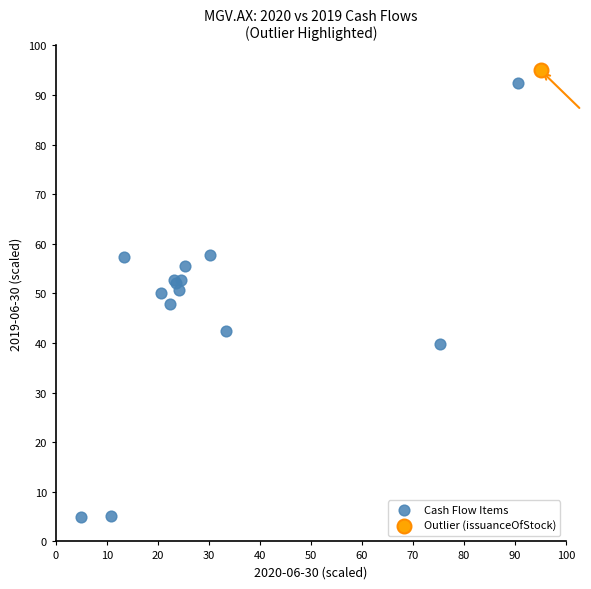

What are all the series names shown in the legend?

Cash Flow Items, Outlier (issuanceOfStock)